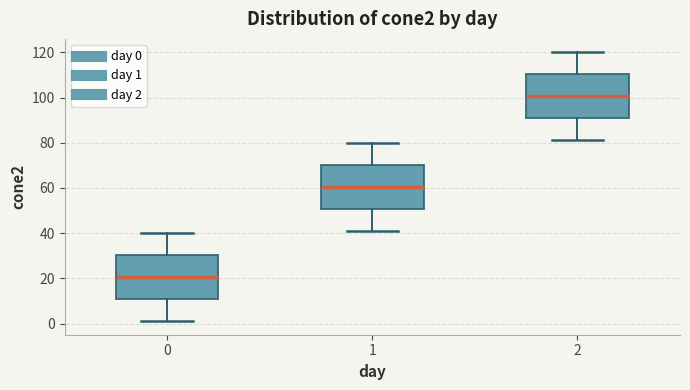

Reading left to right, read every box against the y-axis: the position of its median line, the range the box covers, and the ends of its whiskers. The values are not printed on the chart, so give them approximately, as read against the axis.

0: median 20, box 10 to 30, whiskers 2 to 40
1: median 60, box 50 to 70, whiskers 42 to 80
2: median 100, box 90 to 110, whiskers 82 to 120